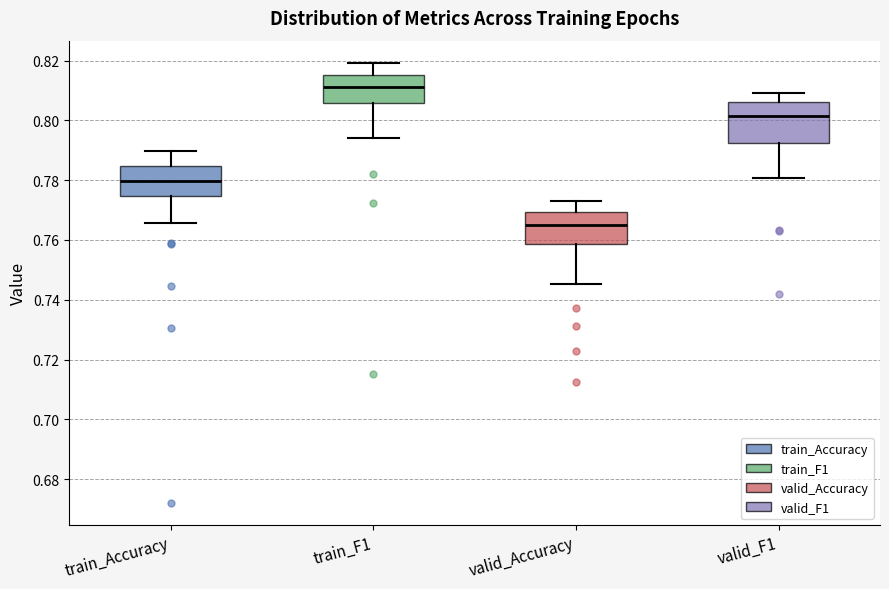

Comparing the boxes themselves (not the whiskers), which one is the tallest?

valid_F1